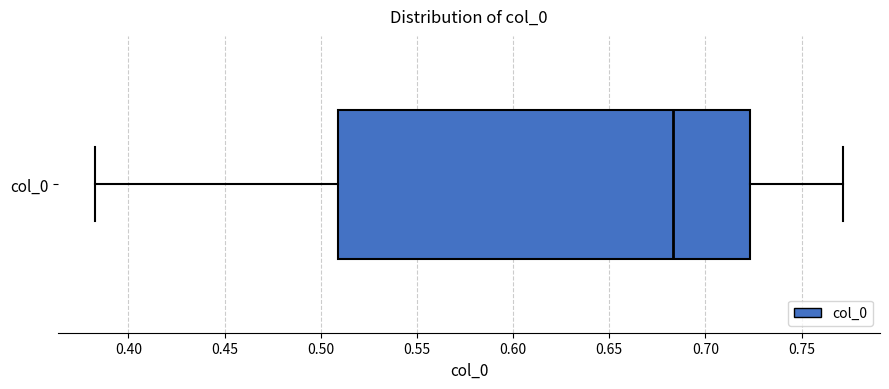

Where is the right edge of the box for col_0 on the x-axis? The values are not printed on the chart, so give them approximately, as read against the axis.

0.725